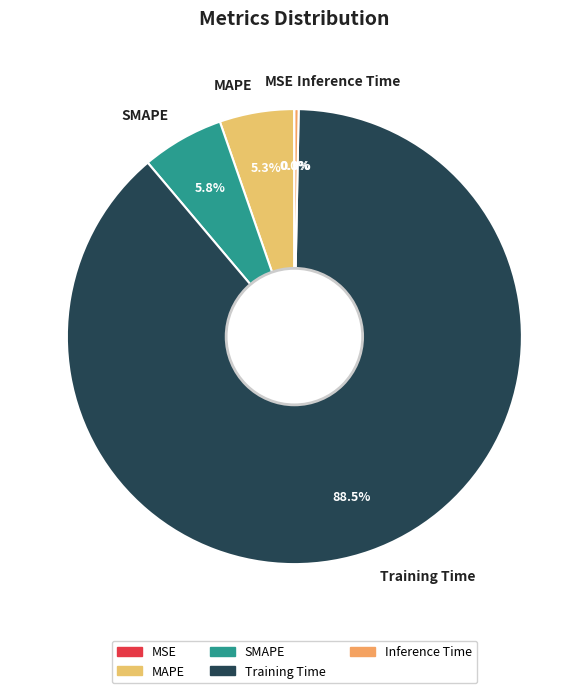

Combined, do SMAPE and MAPE account for over 50%?

No